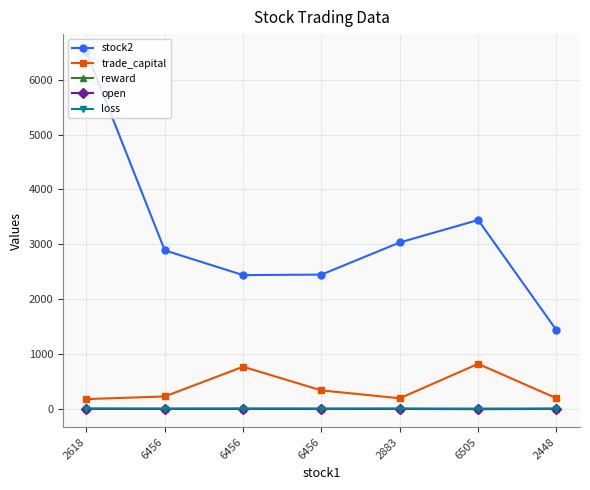

What is the difference between the stock2 values at 6456 and 6505?

553.0